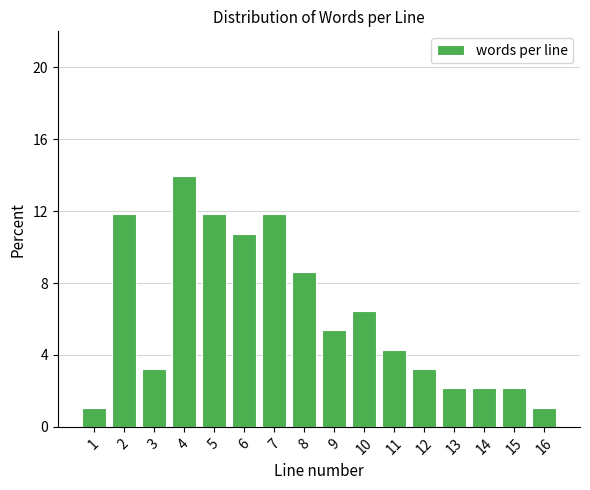

Reading left to right, list all the values displayed in this chart.

1=1.1	2=11.8	3=3.2	4=14.0	5=11.8	6=10.8	7=11.8	8=8.6	9=5.4	10=6.5	11=4.3	12=3.2	13=2.2	14=2.2	15=2.2	16=1.1